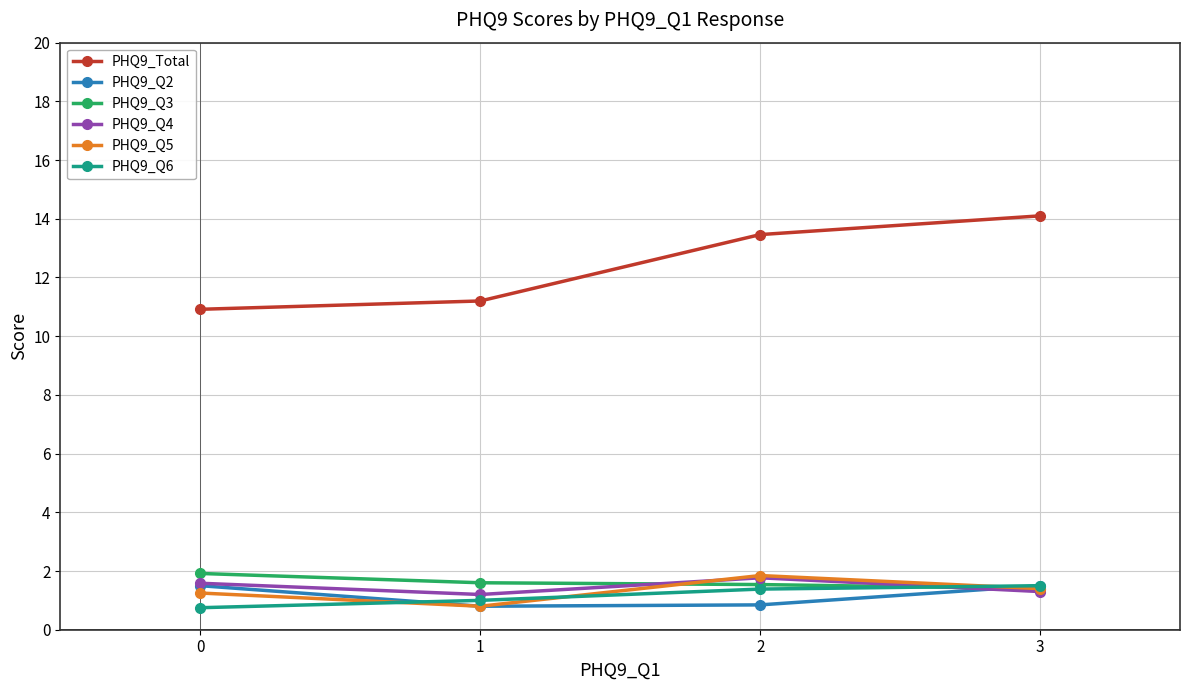

What is the total value across all series at 1?

16.6